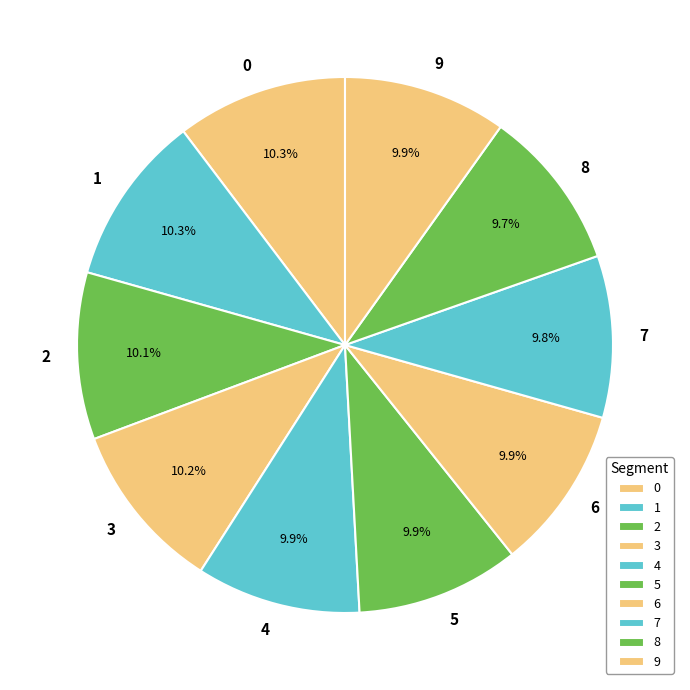

Does 6 account for over 50% of the chart?

No